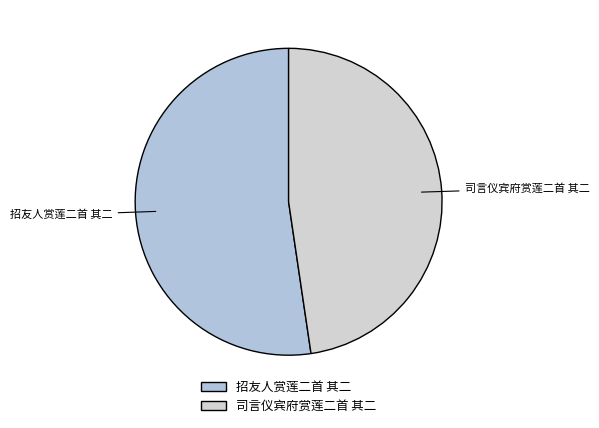

Which category has the smallest portion of the pie?

司言仪宾府赏莲二首 其二